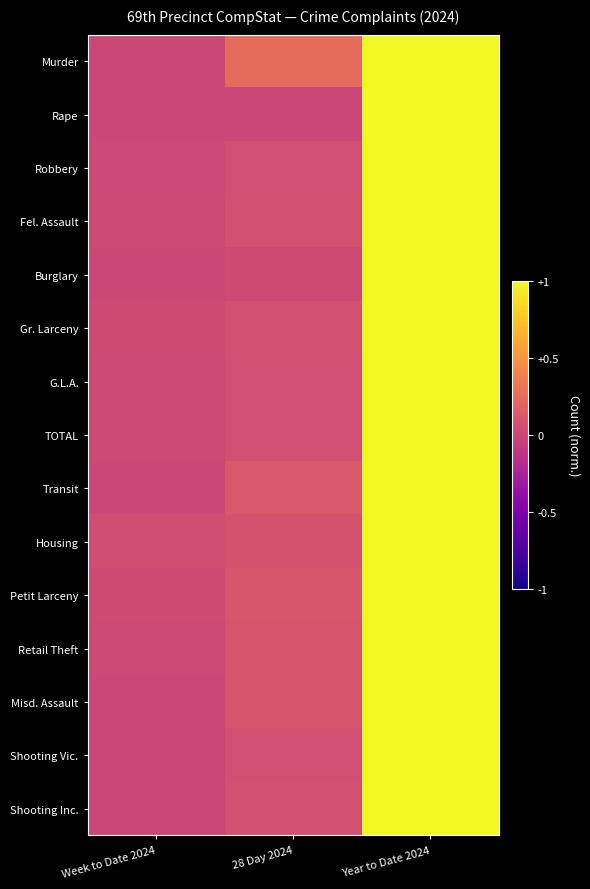

Between 28 Day 2024 and Week to Date 2024, which is larger?

28 Day 2024